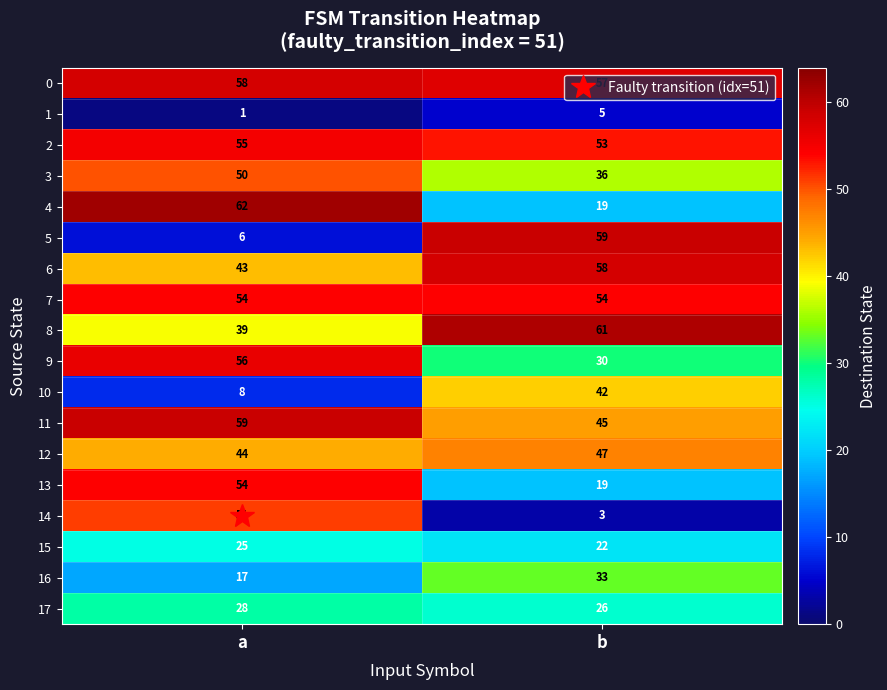

True or false: 13 has a value of 7 at b.

False